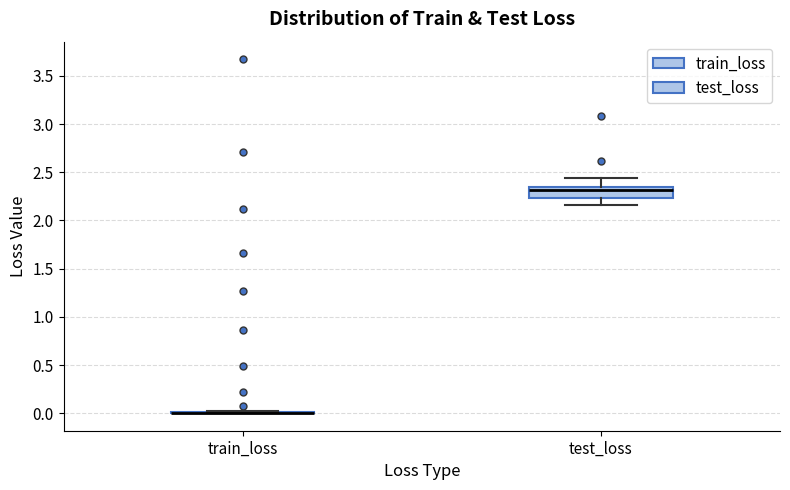

Which box is the tallest, from its lower edge to its upper edge?

test_loss